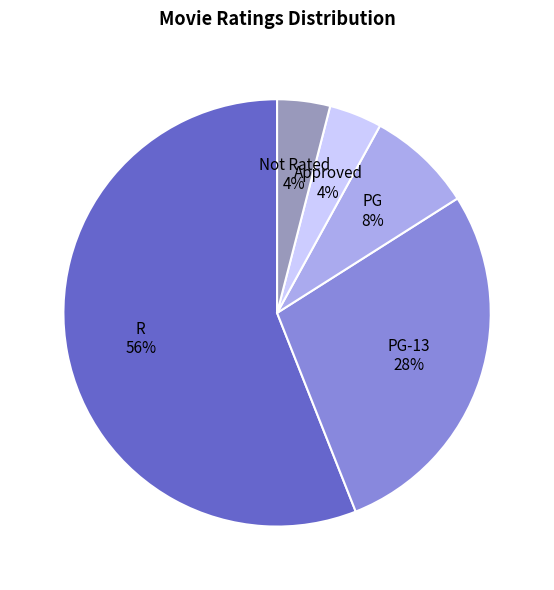

What is the majority slice?

R